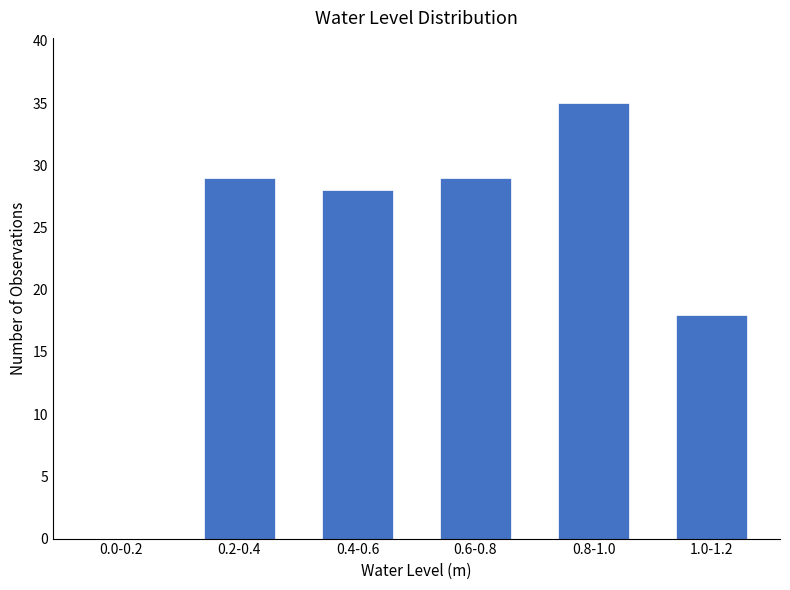

Reading right to left, extract all data points from this chart.

1.0-1.2=18	0.8-1.0=35	0.6-0.8=29	0.4-0.6=28	0.2-0.4=29	0.0-0.2=0